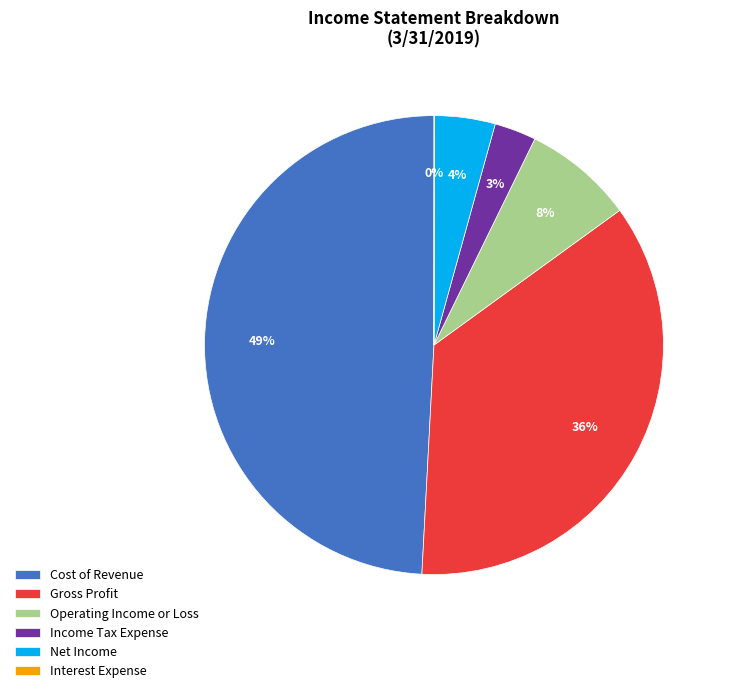

Which slice is the largest?

Cost of Revenue